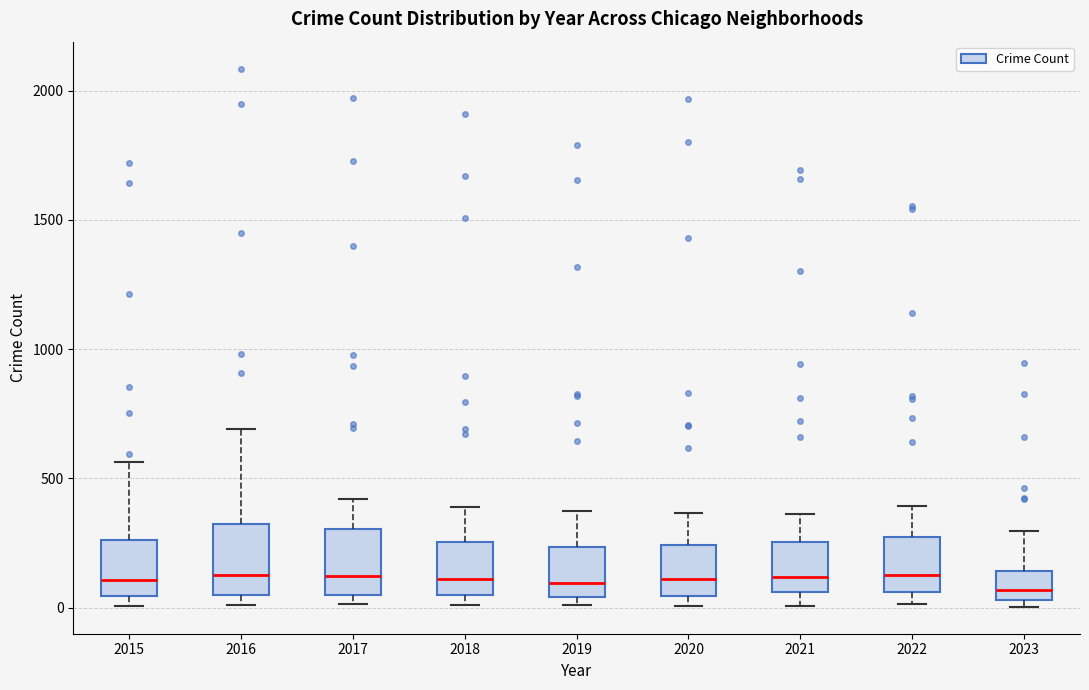

Where does the lower whisker of the box at x = 2021 end on the y-axis? The values are not printed on the chart, so give them approximately, as read against the axis.

0